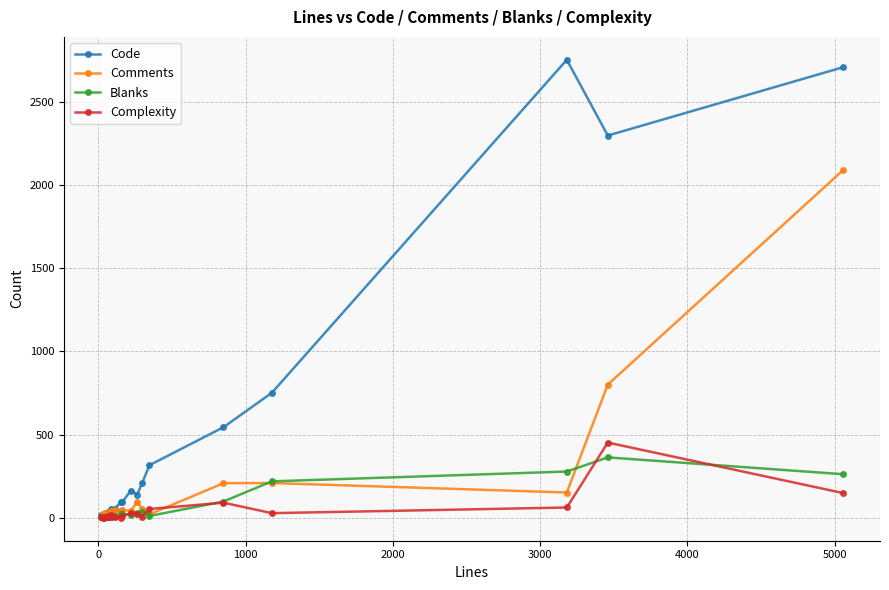

True or false: Blanks has more than 0 points higher than both neighbors.

True